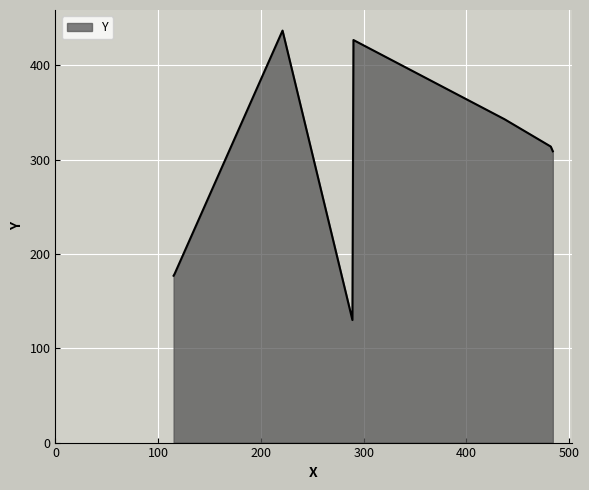

How many categories are shown in the chart?

8